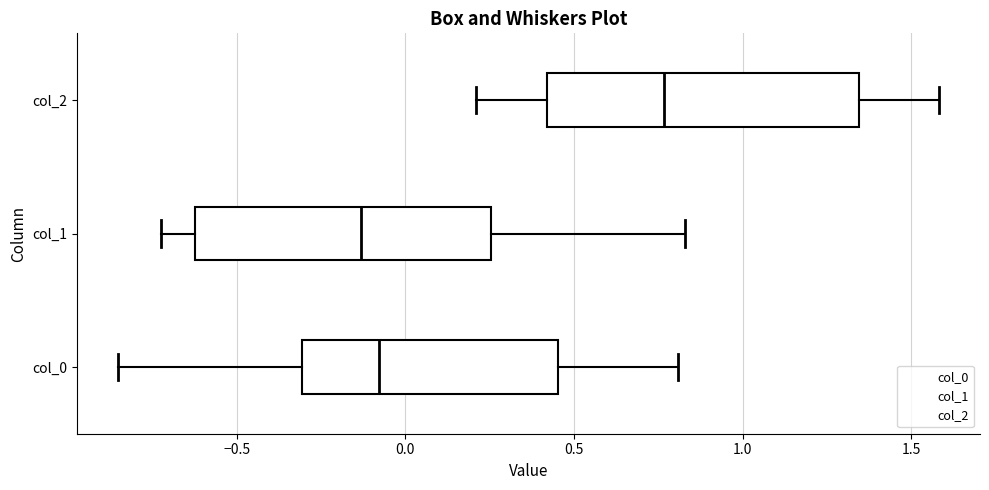

Which box has the furthest to the left median line?

col_1